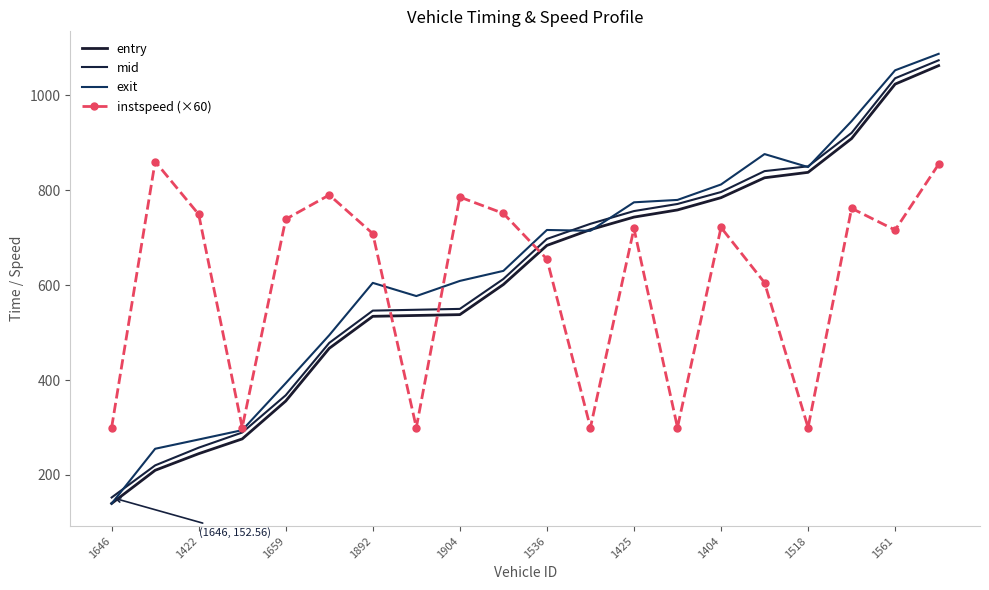

What is the value of the entry point at the 13th from the left?

743.5